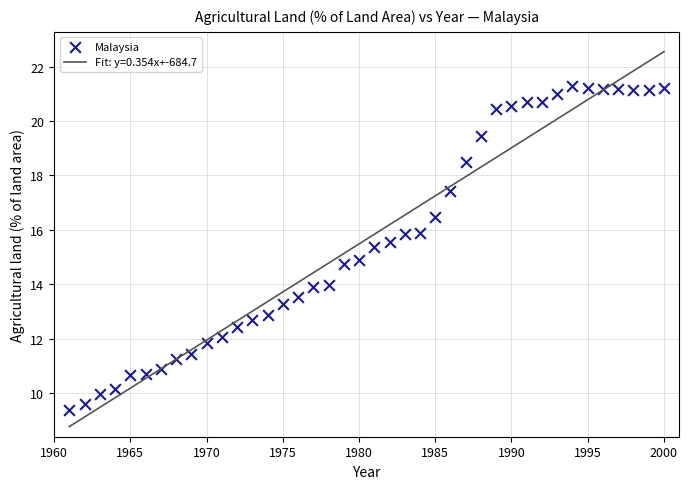

What is the range of Y values (max minus min)?

11.9